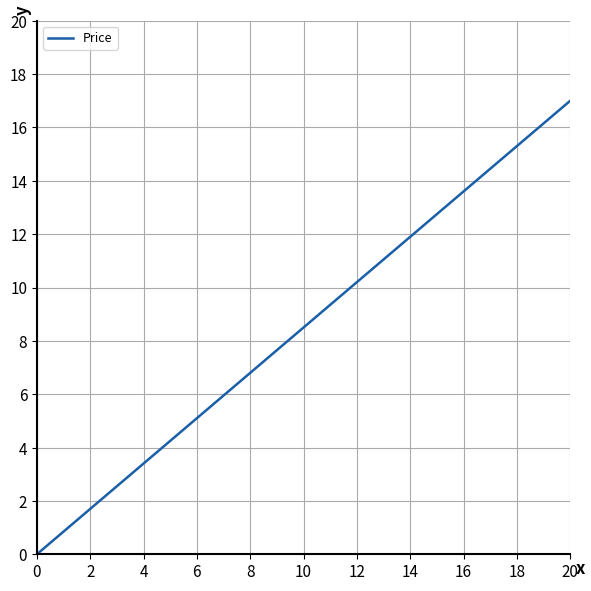

True or false: there are more than 0 points higher than both neighbors.

False